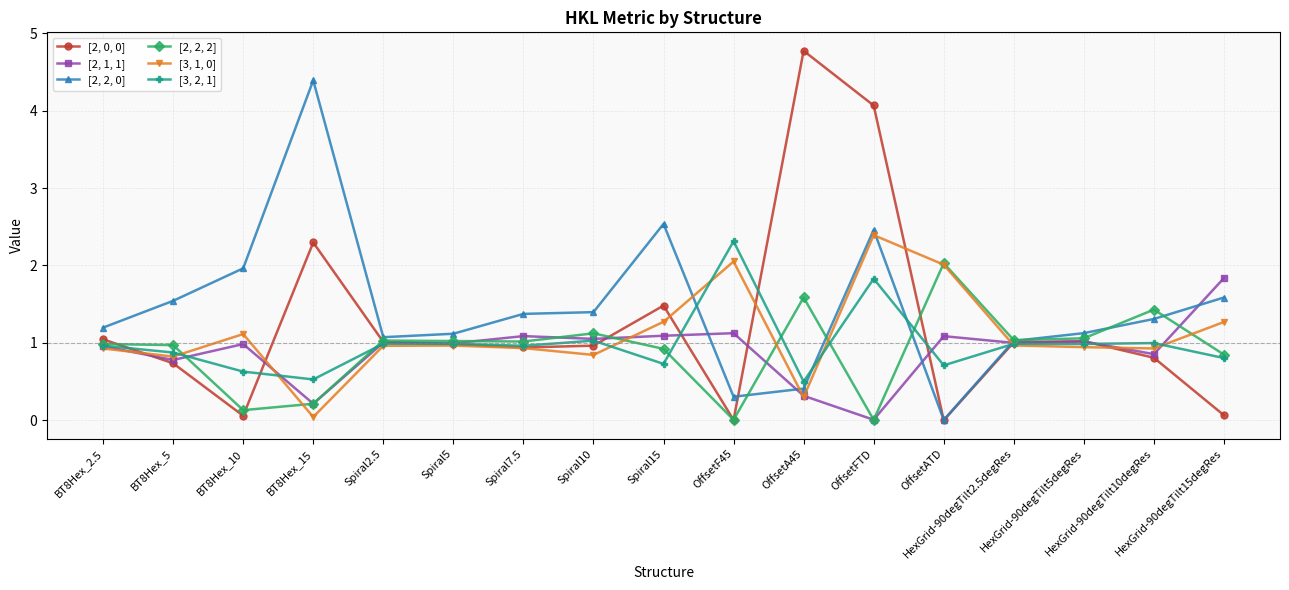

What is the highest value of the [3, 2, 1] series?

2.3